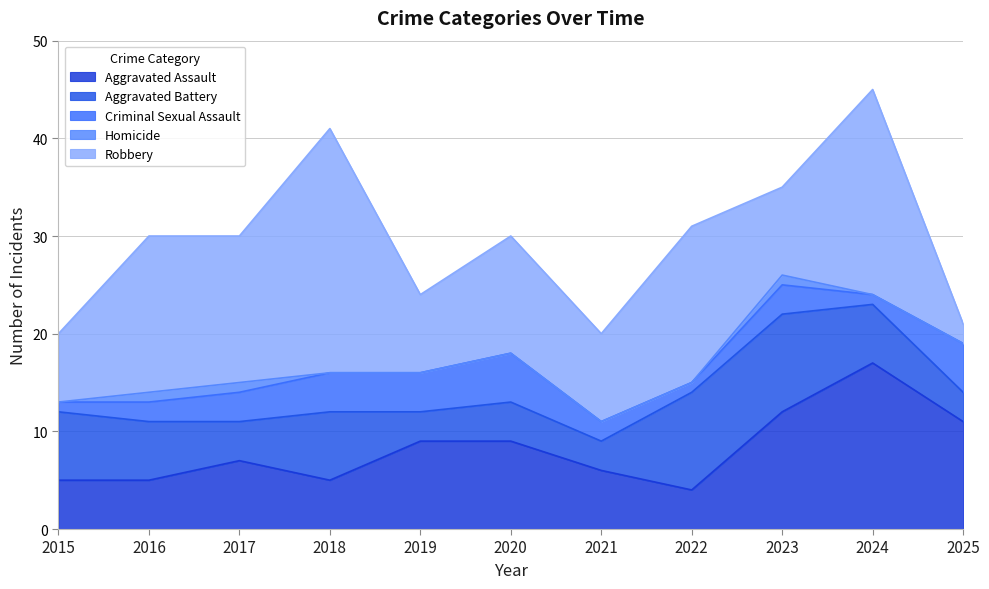

Rank the categories by Aggravated Assault value from lowest to highest.

2022, 2015, 2016, 2018, 2021, 2017, 2019, 2020, 2025, 2023, 2024